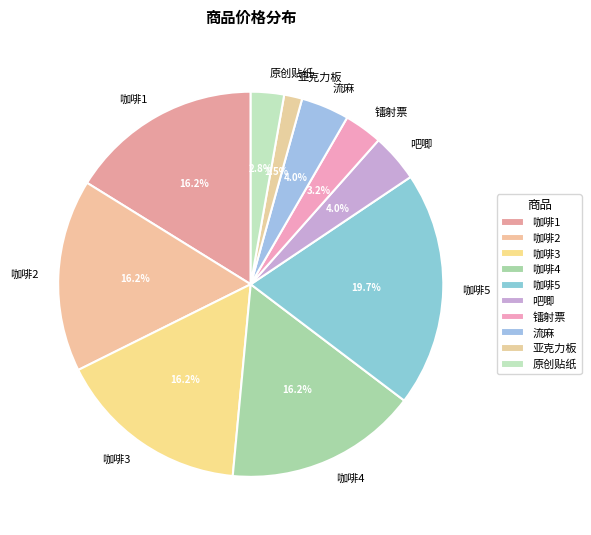

The 亚克力板 slice represents 13% of the pie. True or false?

False